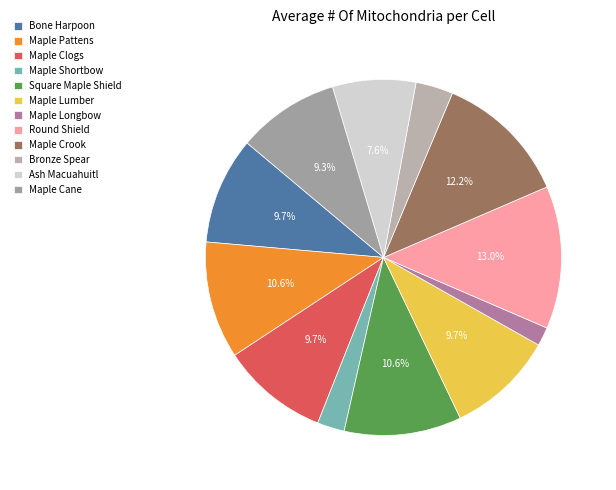

True or false: Maple Cane accounts for 9% of the total.

True